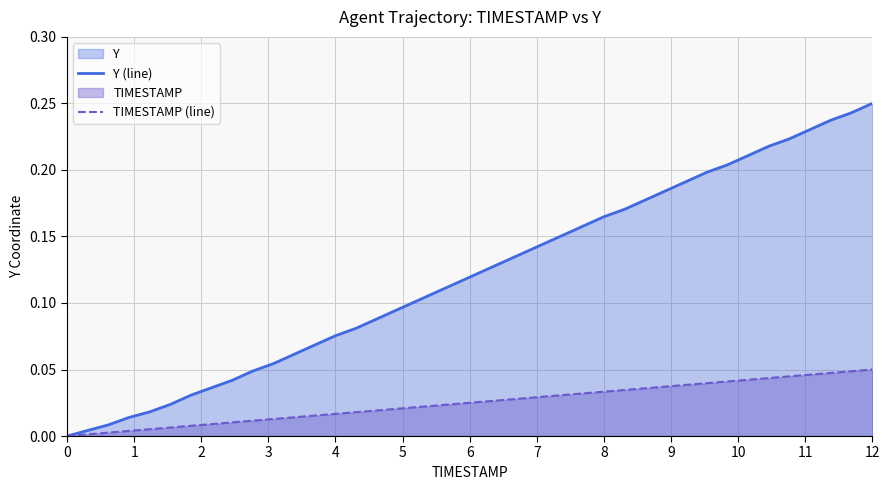

True or false: Y (line) and TIMESTAMP (line) intersect in this chart.

False